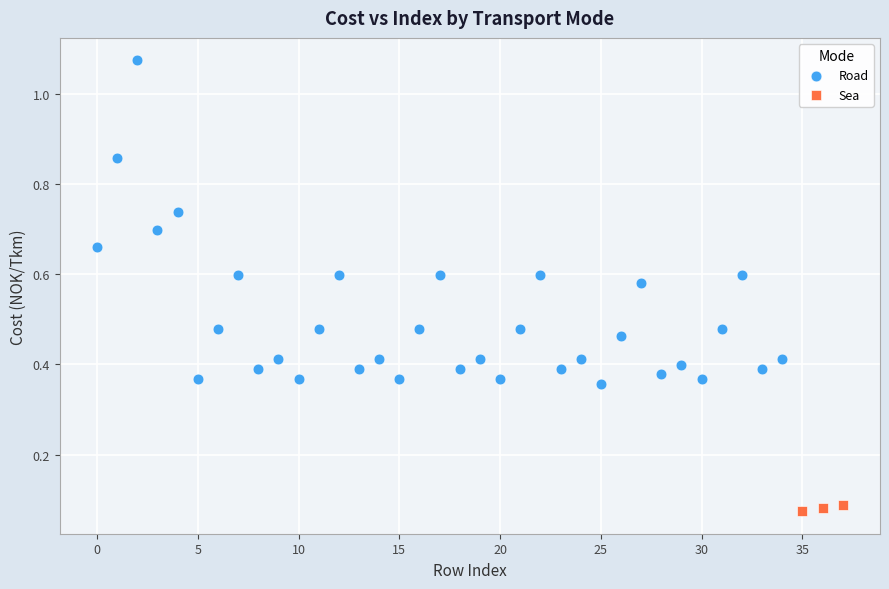

Which series has the widest spread of Y values?

Road